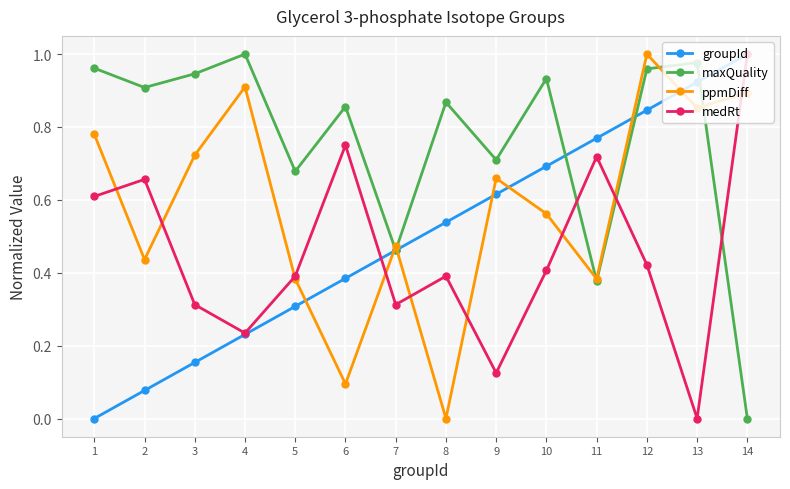

At how many categories does at least one series exceed 0?

14